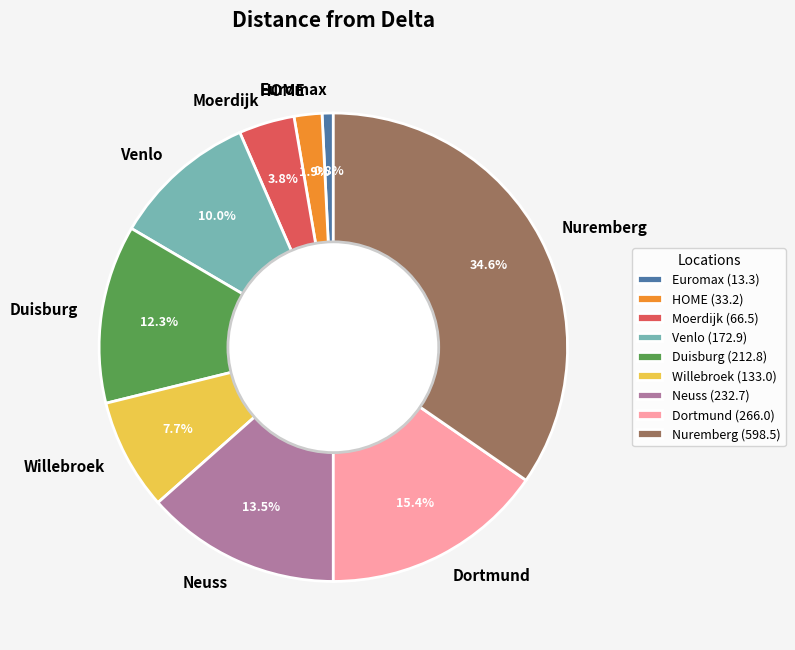

Rank the categories by value from lowest to highest.

Euromax, HOME, Moerdijk, Willebroek, Venlo, Duisburg, Neuss, Dortmund, Nuremberg